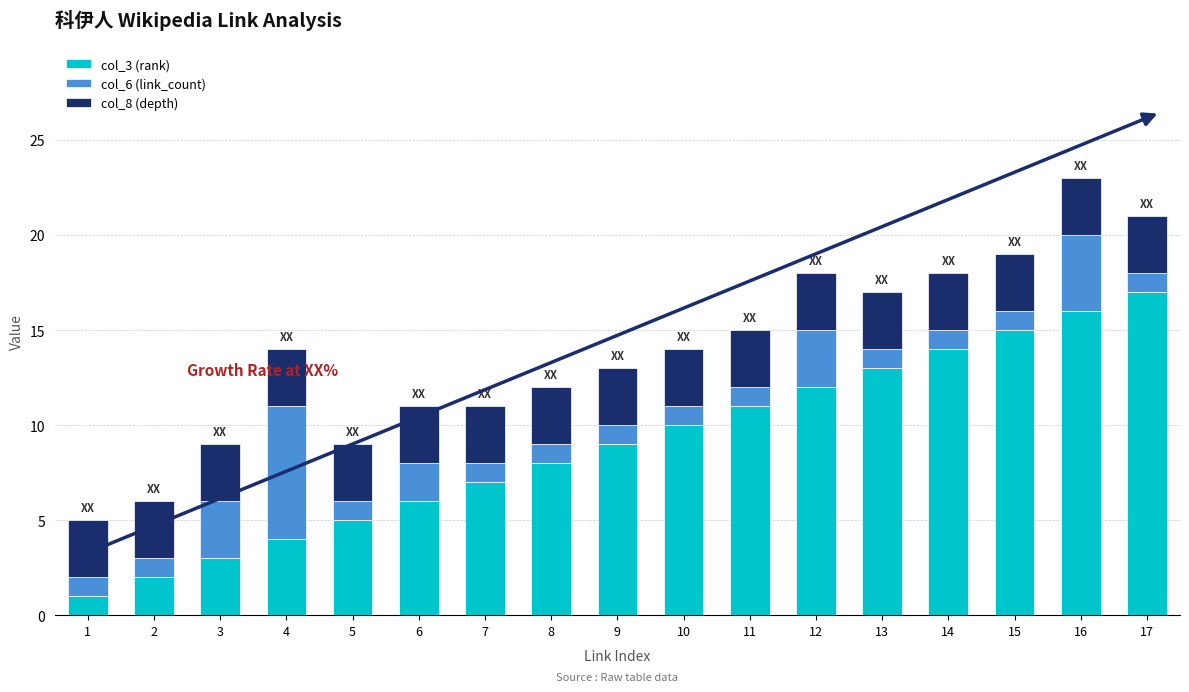

True or false: col_3 (rank) has a value of 23 at 14.

False